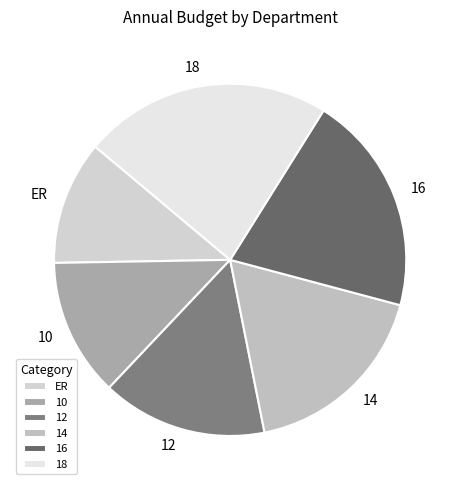

Between 14 and 12, which is larger?

14